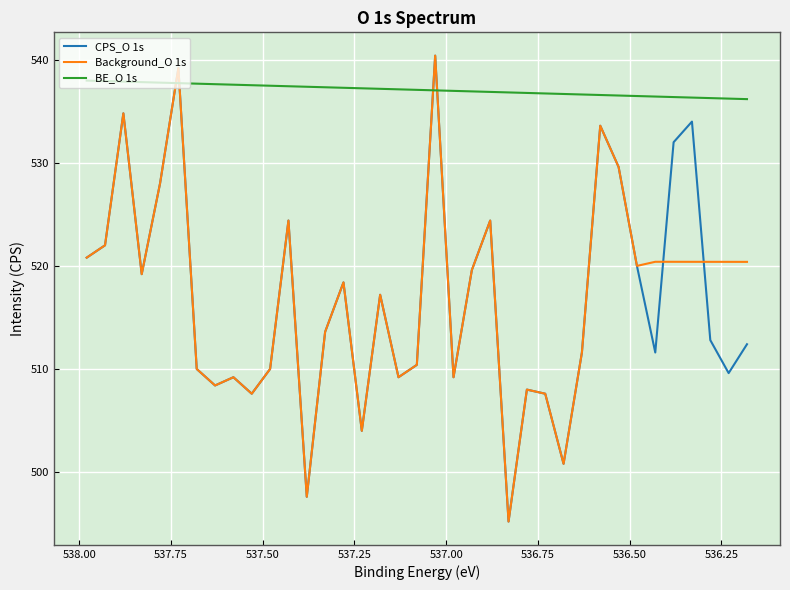

How many data points in Background_O 1s are above 519?

19